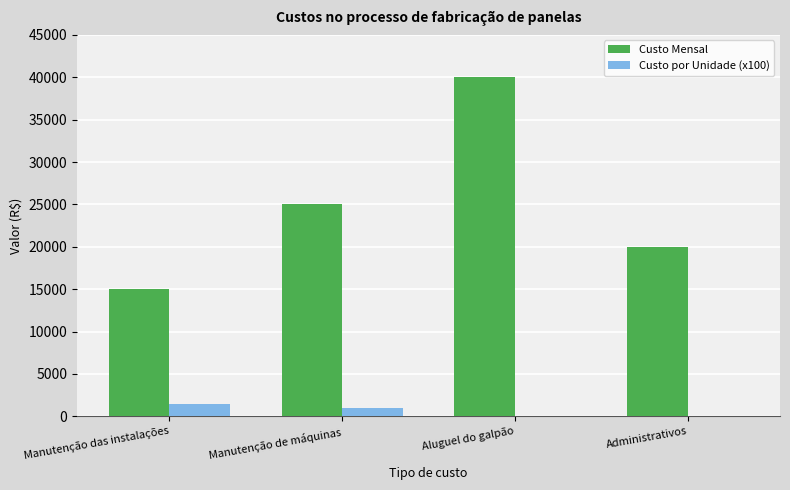

Where does the Custo por Unidade (x100) series first go above 1000?

Manutenção das instalações